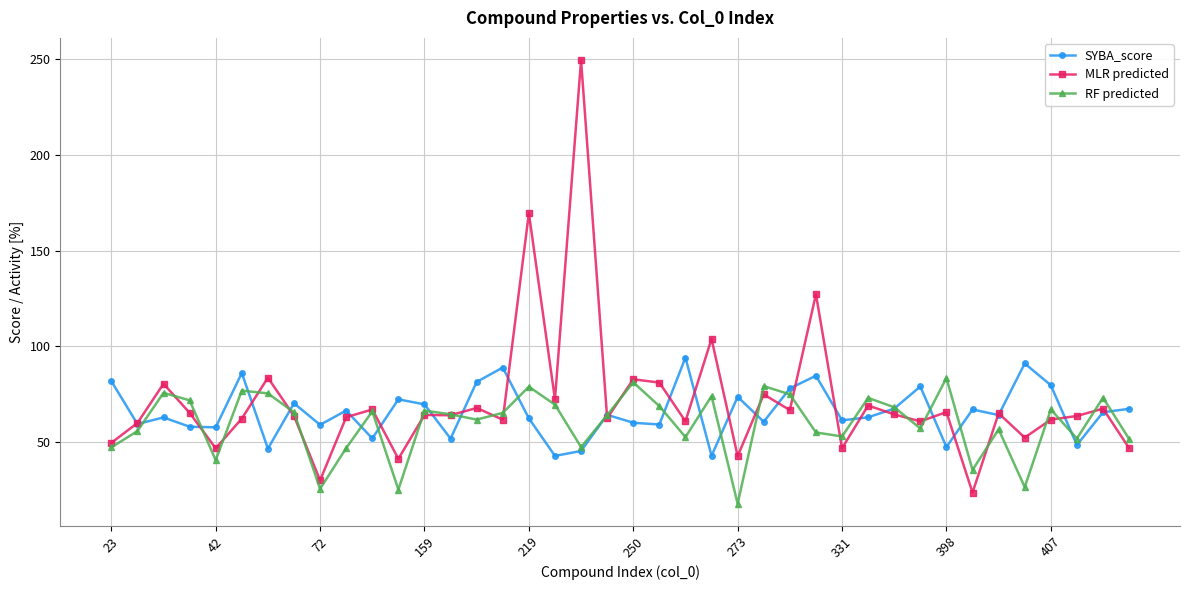

Rank the series by their maximum value, from lowest to highest.

RF predicted, SYBA_score, MLR predicted